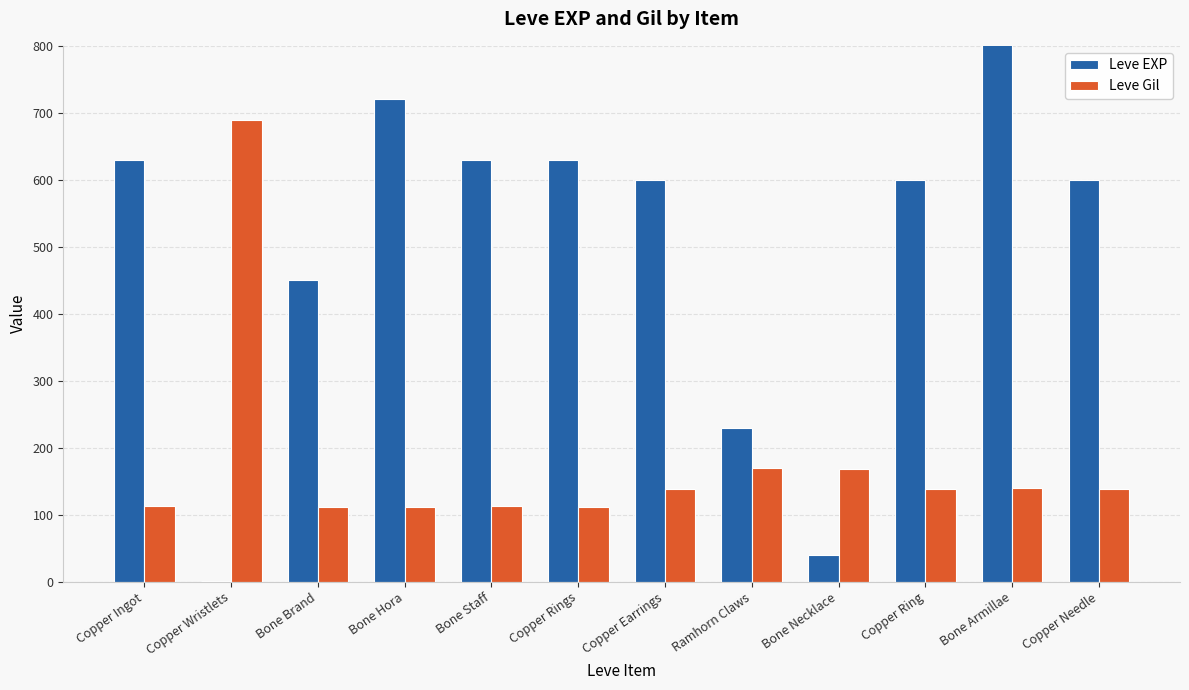

How many groups of bars are there?

12